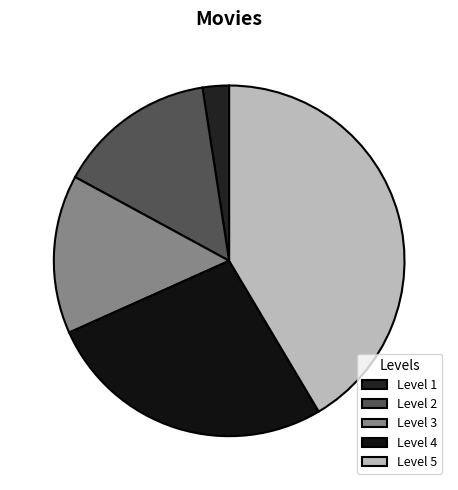

How many segments does this pie chart have?

5